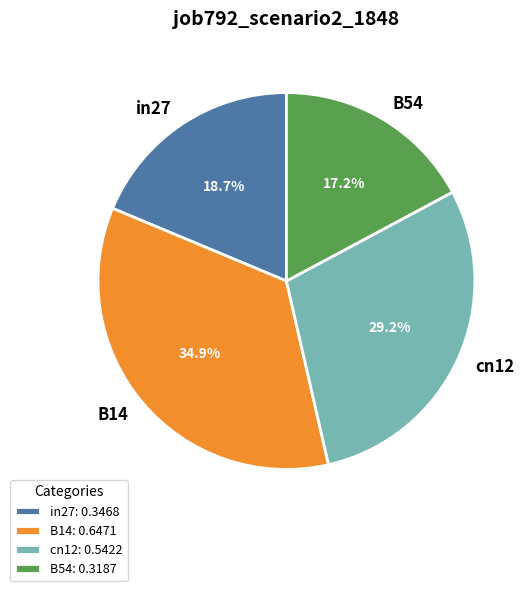

Count the number of slices in the pie.

4